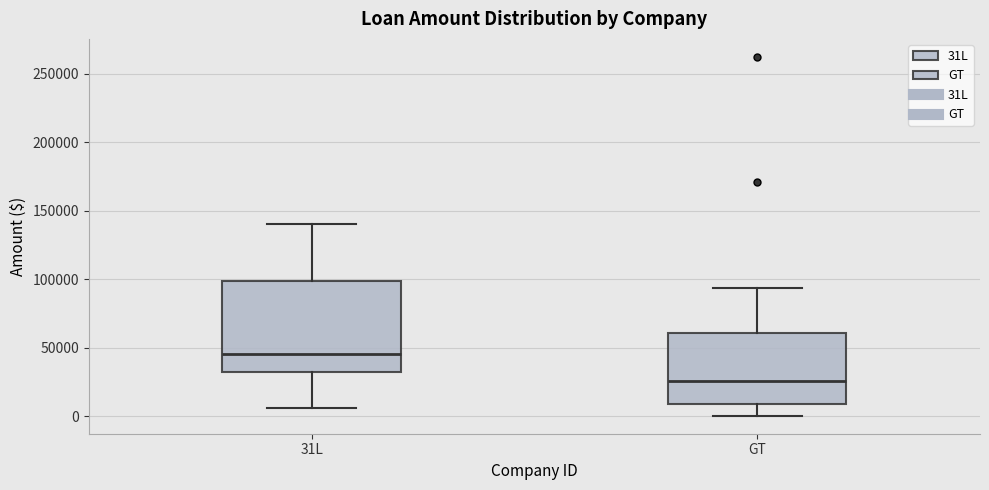

Where does the upper whisker of the box for GT end on the y-axis? The values are not printed on the chart, so give them approximately, as read against the axis.

95000